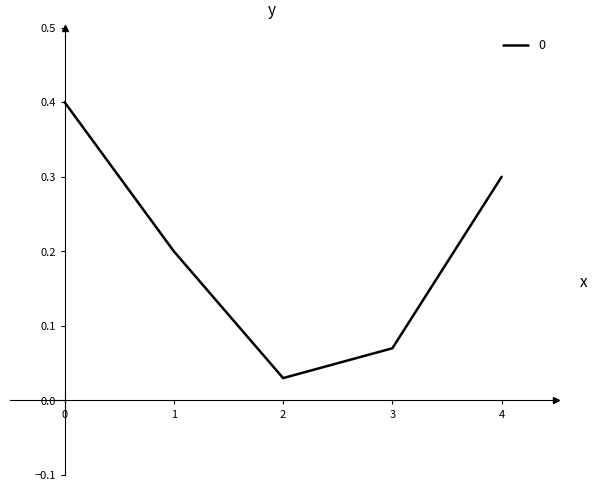

What is the sum of the values at 0 and 1?

0.6